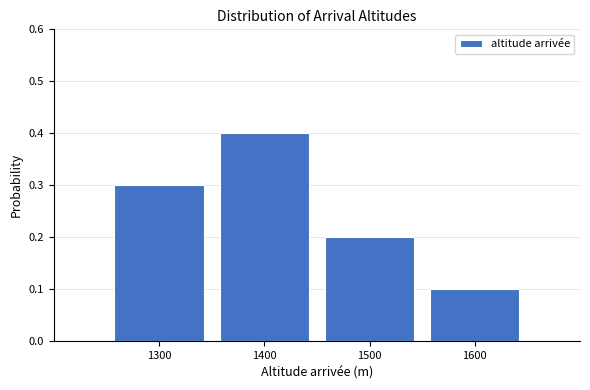

Over which range of the x-axis is the bar tallest?

1350 to 1450